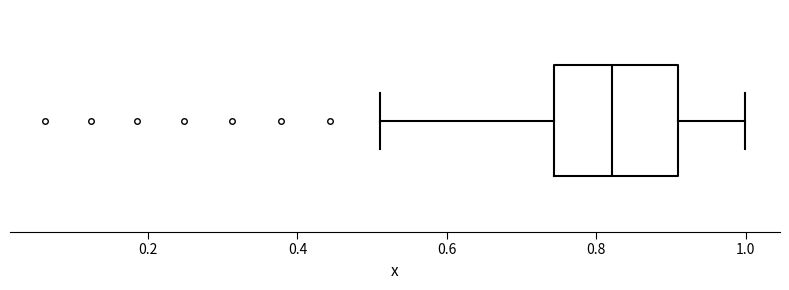

Transcribe this box plot: give where the median line is, the range the box spans, and where the two whiskers end, as read against the x-axis. The values are not printed on the chart, so give them approximately, as read against the axis.

median 0.82, box 0.74 to 0.90, whiskers 0.52 to 1.00